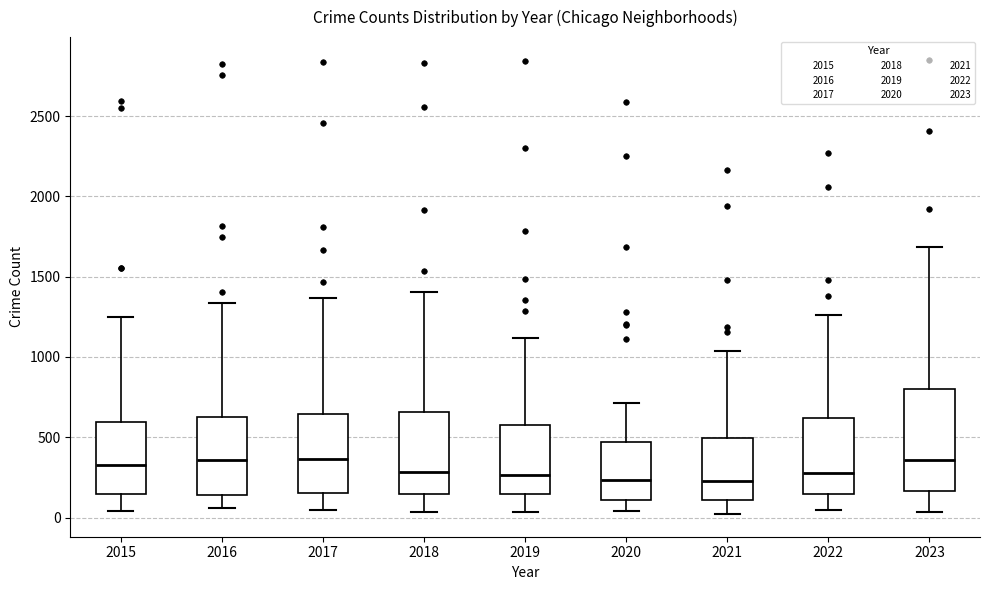

Reading left to right, read every box against the y-axis: the position of its median line, the range the box covers, and the ends of its whiskers. The values are not printed on the chart, so give them approximately, as read against the axis.

2015: median 350, box 150 to 600, whiskers 50 to 1250
2016: median 350, box 150 to 650, whiskers 50 to 1350
2017: median 350, box 150 to 650, whiskers 50 to 1350
2018: median 300, box 150 to 650, whiskers 50 to 1400
2019: median 250, box 150 to 600, whiskers 50 to 1100
2020: median 250, box 100 to 450, whiskers 50 to 700
2021: median 250, box 100 to 500, whiskers 0 to 1050
2022: median 300, box 150 to 600, whiskers 50 to 1250
2023: median 350, box 150 to 800, whiskers 50 to 1700